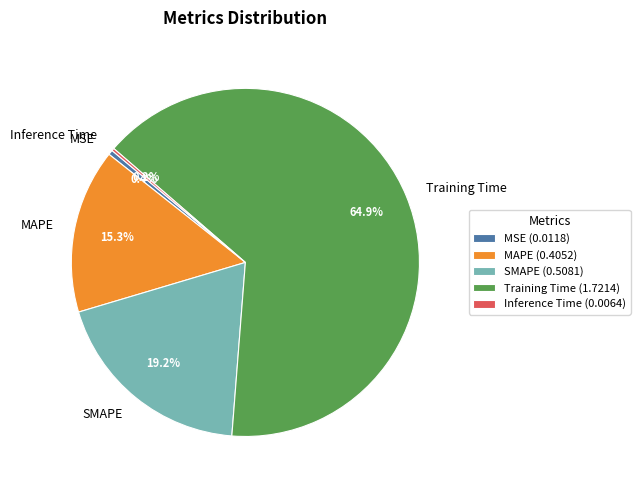

Is there a majority slice in this chart?

Yes